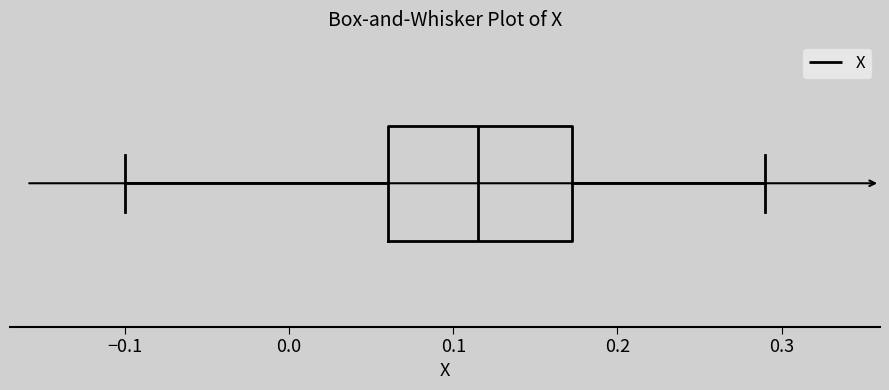

Transcribe this box plot: give where the median line is, the range the box spans, and where the two whiskers end, as read against the x-axis. The values are not printed on the chart, so give them approximately, as read against the axis.

median 0.12, box 0.06 to 0.17, whiskers -0.10 to 0.29